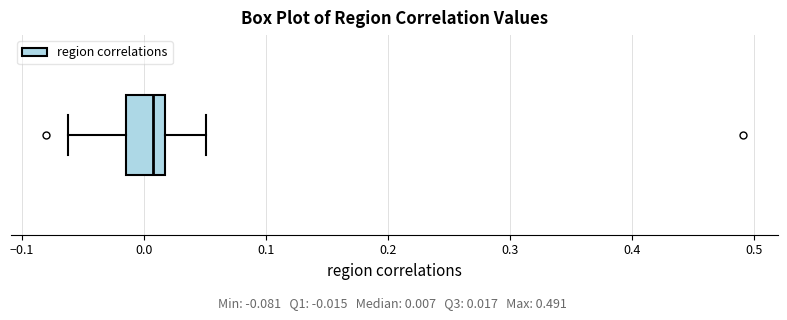

Where does the right whisker of the box end on the x-axis? The values are not printed on the chart, so give them approximately, as read against the axis.

0.05